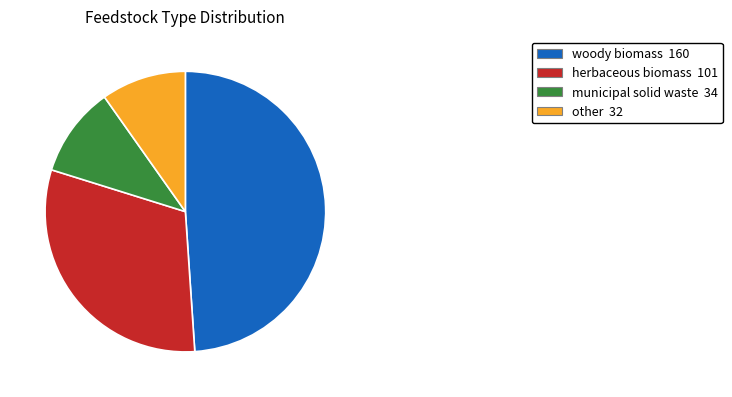

Is it true that herbaceous biomass is 31% of the pie?

True